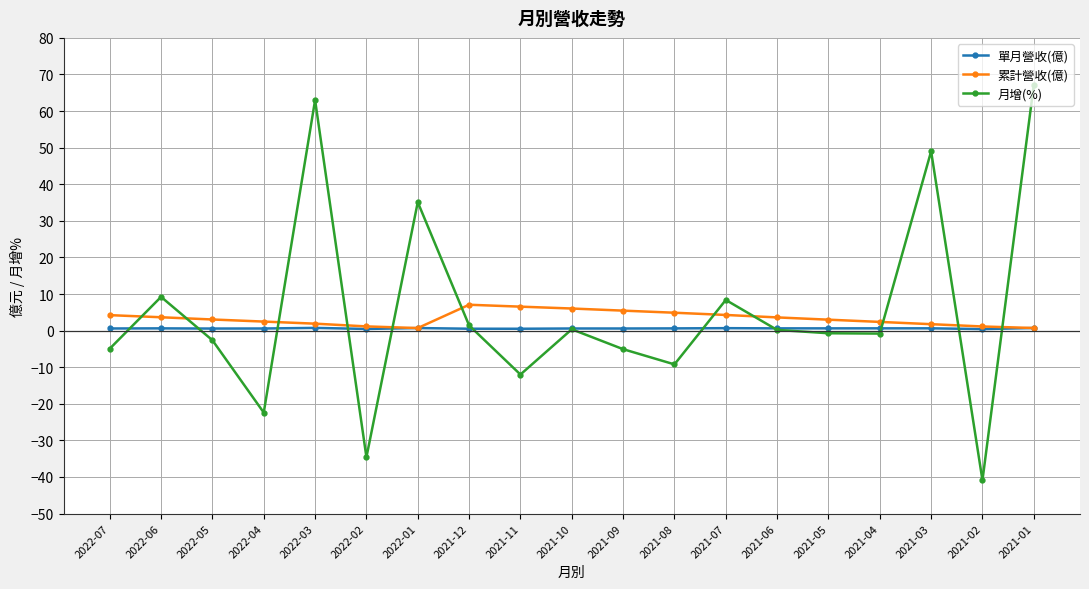

Does the chart have visible grid lines?

Yes